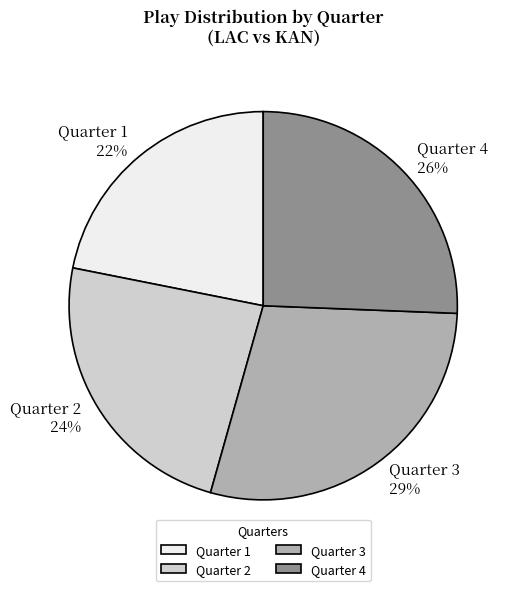

To the nearest percent, what is the difference between the Quarter 2 and Quarter 4 slice percentages?

2%